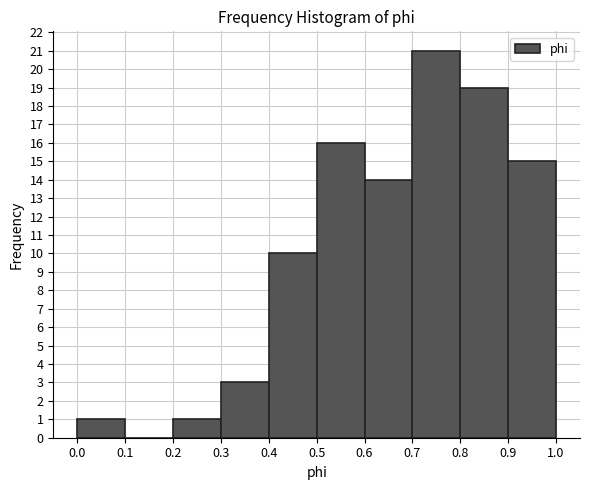

Reading left to right, list every bar in this chart as the range it spans on the x-axis followed by its height. The values are not printed on the chart, so give them approximately, as read against the axis.

0.0 to 0.1: 1
0.1 to 0.2: 0
0.2 to 0.3: 1
0.3 to 0.4: 3
0.4 to 0.5: 10
0.5 to 0.6: 16
0.6 to 0.7: 14
0.7 to 0.8: 21
0.8 to 0.9: 19
0.9 to 1.0: 15